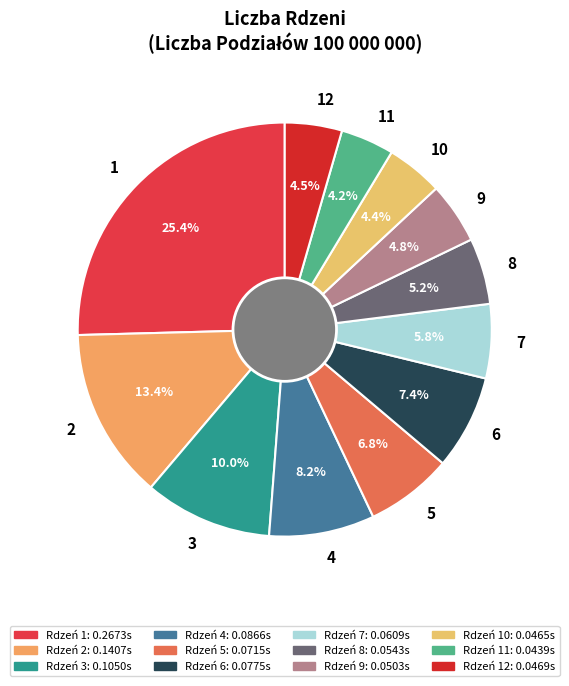

How many segments does this pie chart have?

12